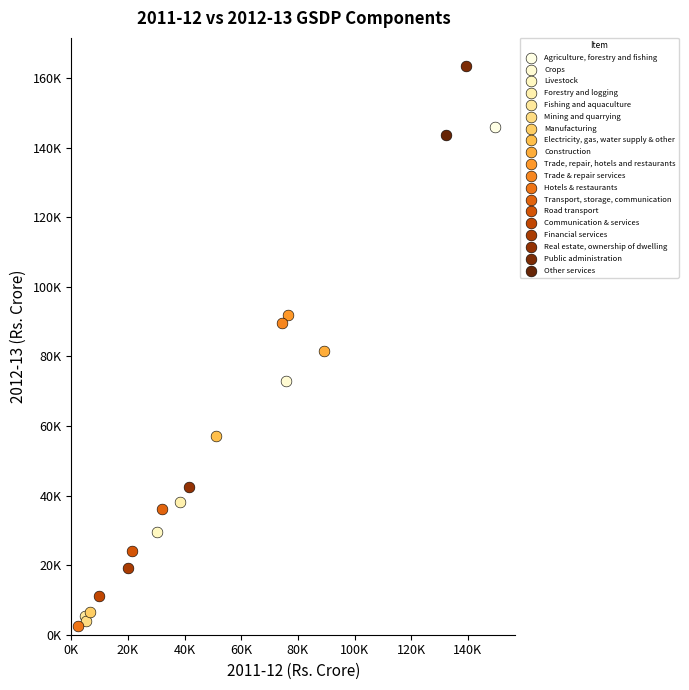

What are all the series names shown in the legend?

Agriculture, forestry and fishing, Crops, Livestock, Forestry and logging, Fishing and aquaculture, Mining and quarrying, Manufacturing, Electricity, gas, water supply & other, Construction, Trade, repair, hotels and restaurants, Trade & repair services, Hotels & restaurants, Transport, storage, communication, Road transport, Communication & services, Financial services, Real estate, ownership of dwelling, Public administration, Other services